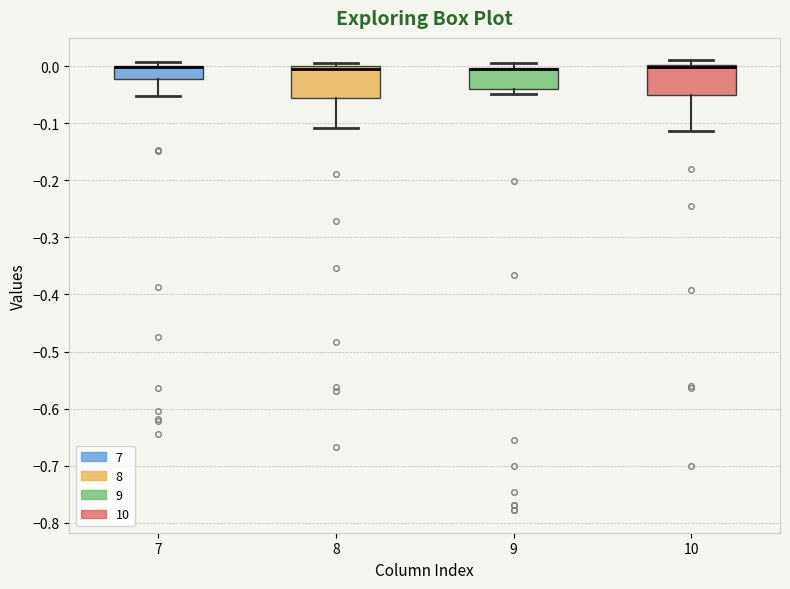

Where is the lower edge of the box at x = 7 on the y-axis? The values are not printed on the chart, so give them approximately, as read against the axis.

-0.02